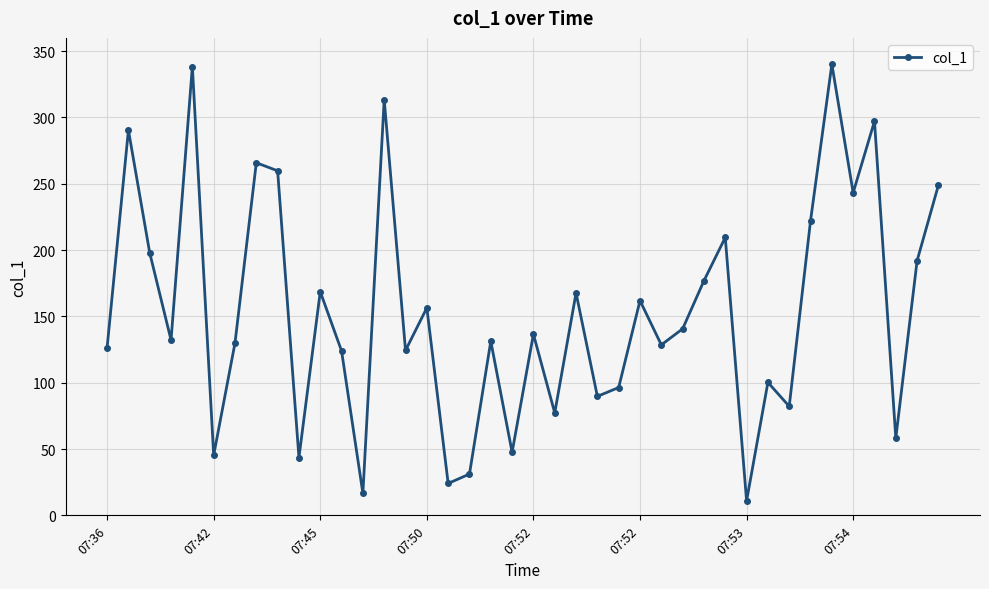

How many points are lower than both their immediate neighbors (excluding endpoints)?

14